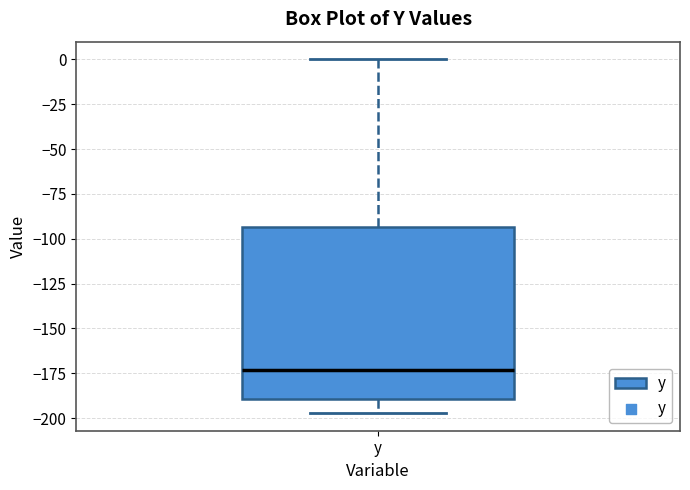

Where does the upper whisker of the box for y end on the y-axis? The values are not printed on the chart, so give them approximately, as read against the axis.

0